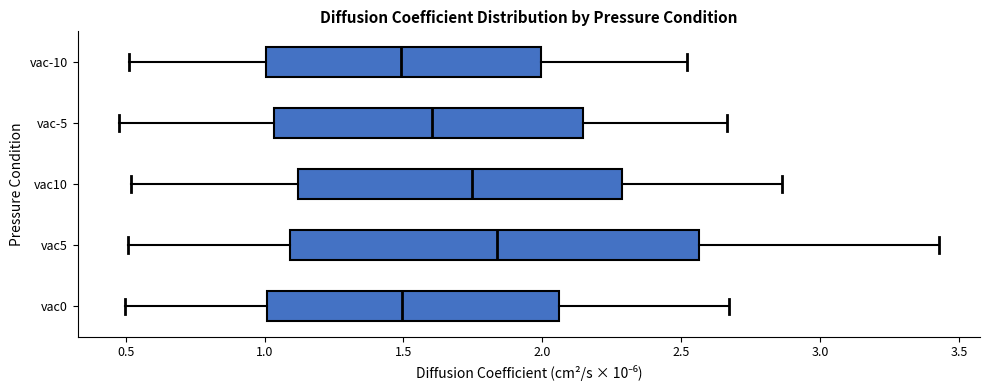

Reading bottom to top, read every box against the x-axis: the position of its median line, the range the box covers, and the ends of its whiskers. The values are not printed on the chart, so give them approximately, as read against the axis.

vac0: median 1.50, box 1.00 to 2.05, whiskers 0.50 to 2.65
vac5: median 1.85, box 1.10 to 2.55, whiskers 0.50 to 3.45
vac10: median 1.75, box 1.10 to 2.30, whiskers 0.50 to 2.85
vac-5: median 1.60, box 1.05 to 2.15, whiskers 0.45 to 2.65
vac-10: median 1.50, box 1.00 to 2.00, whiskers 0.50 to 2.50